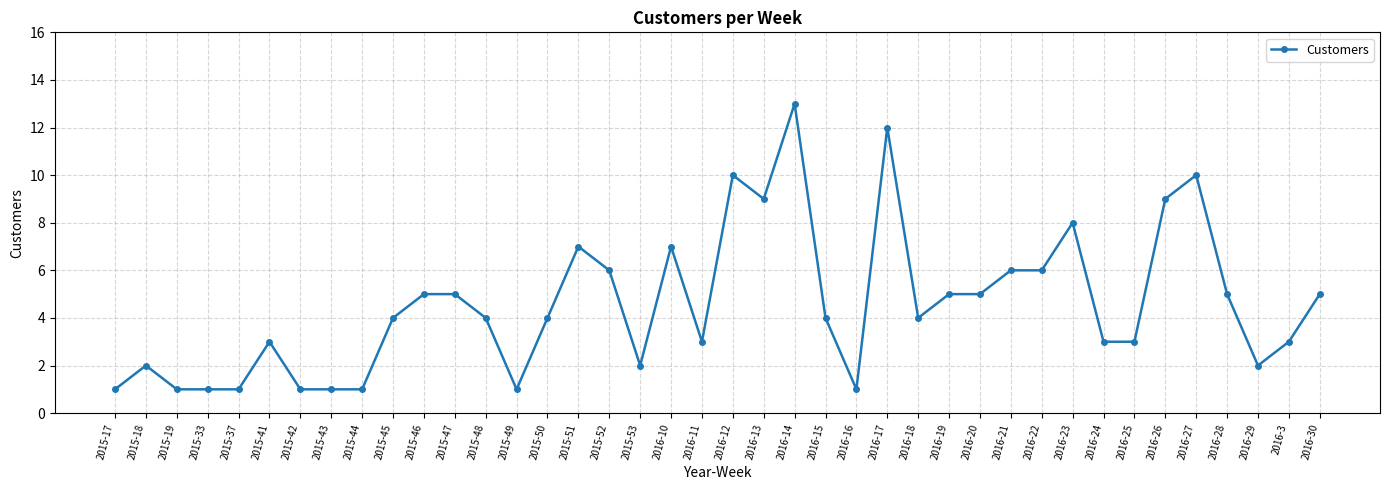

True or false: the data has more than 1 interior local peaks.

True